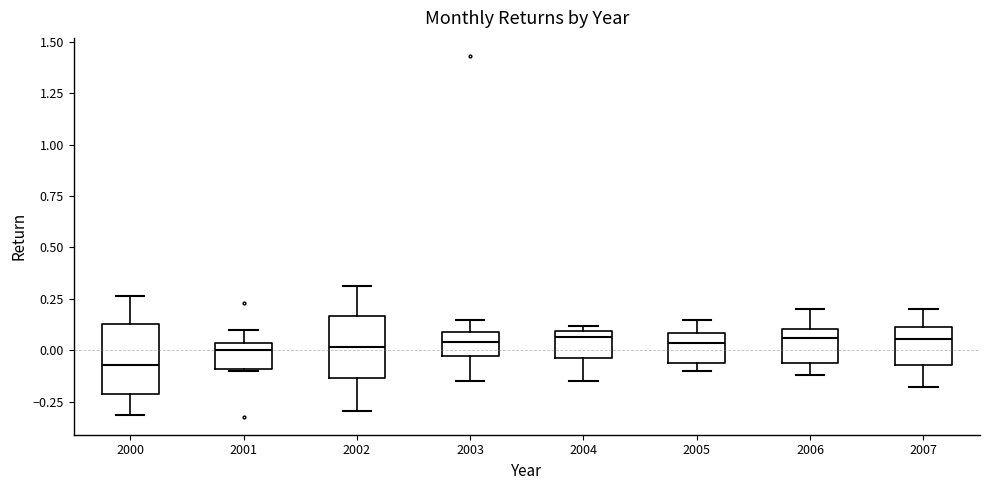

Reading left to right, transcribe this box plot: for each box, give where its median line is, the range the box spans, and where its two whiskers end, as read against the y-axis. The values are not printed on the chart, so give them approximately, as read against the axis.

2000: median -0.05, box -0.20 to 0.15, whiskers -0.30 to 0.25
2001: median 0.00, box -0.10 to 0.05, whiskers -0.10 to 0.10
2002: median 0.00, box -0.15 to 0.15, whiskers -0.30 to 0.30
2003: median 0.05, box -0.05 to 0.10, whiskers -0.15 to 0.15
2004: median 0.05, box -0.05 to 0.10, whiskers -0.15 to 0.10 (just above the box's upper edge)
2005: median 0.05, box -0.05 to 0.10, whiskers -0.10 to 0.15
2006: median 0.05, box -0.05 to 0.10, whiskers -0.10 to 0.20
2007: median 0.05, box -0.05 to 0.10, whiskers -0.20 to 0.20